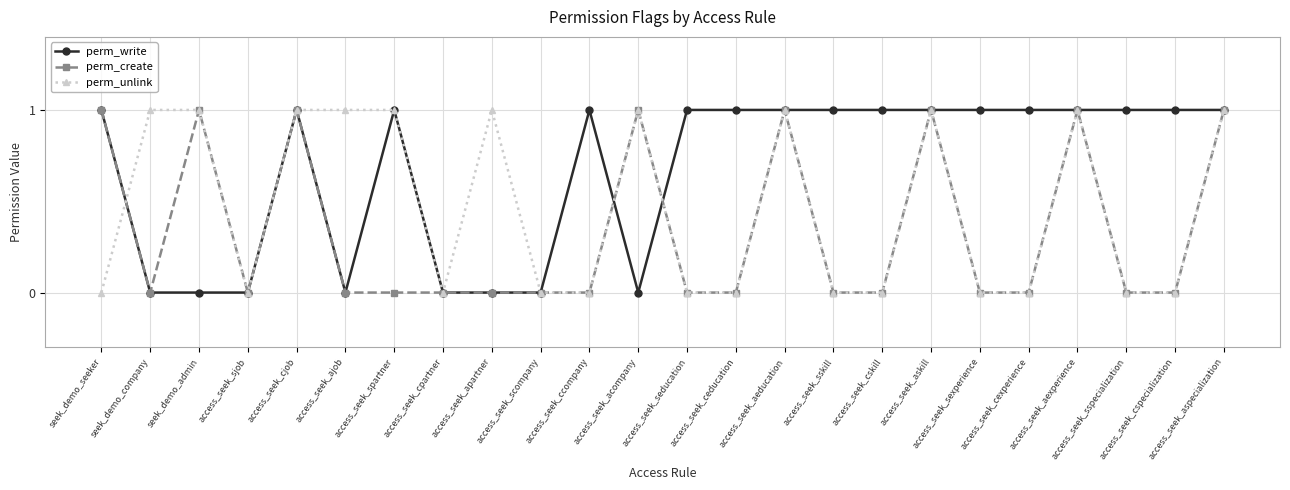

Rank the series by their average value, from lowest to highest.

perm_create, perm_unlink, perm_write